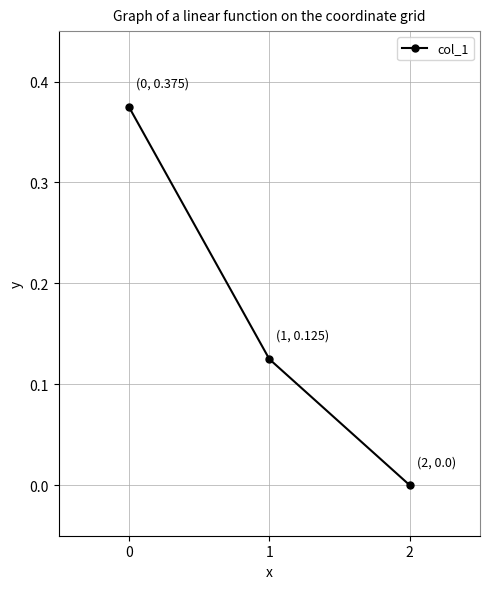

The value at 0 is 0.2. True or false?

False